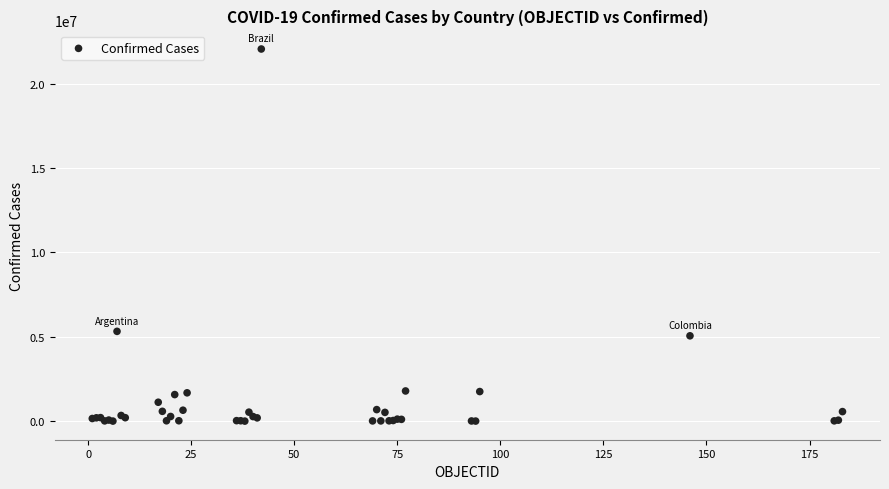

What Y value in the scatter plot is closest to 11028936?

5322127